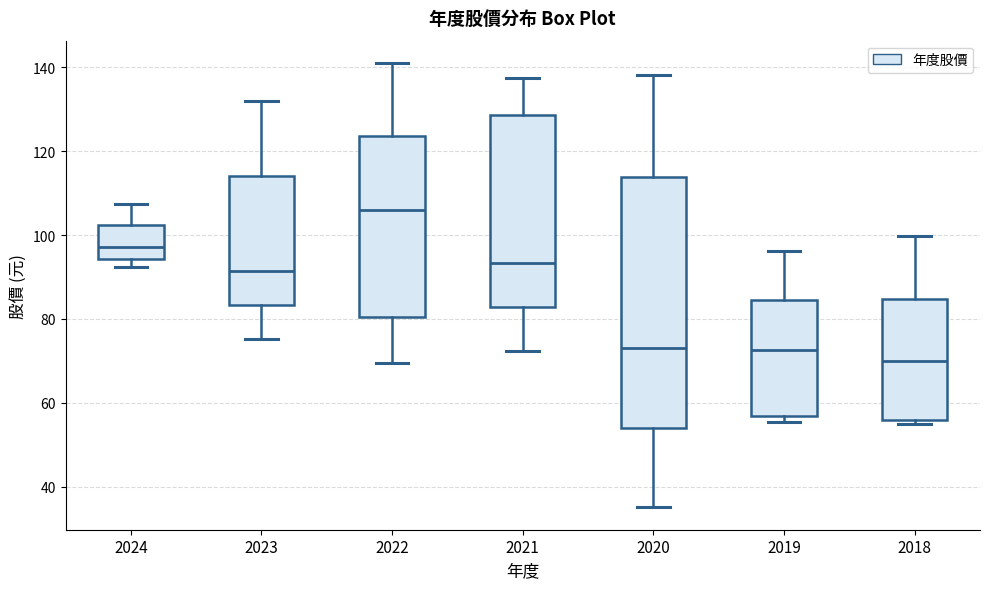

Where does the lower whisker of the box at x = 2021 end on the y-axis? The values are not printed on the chart, so give them approximately, as read against the axis.

72